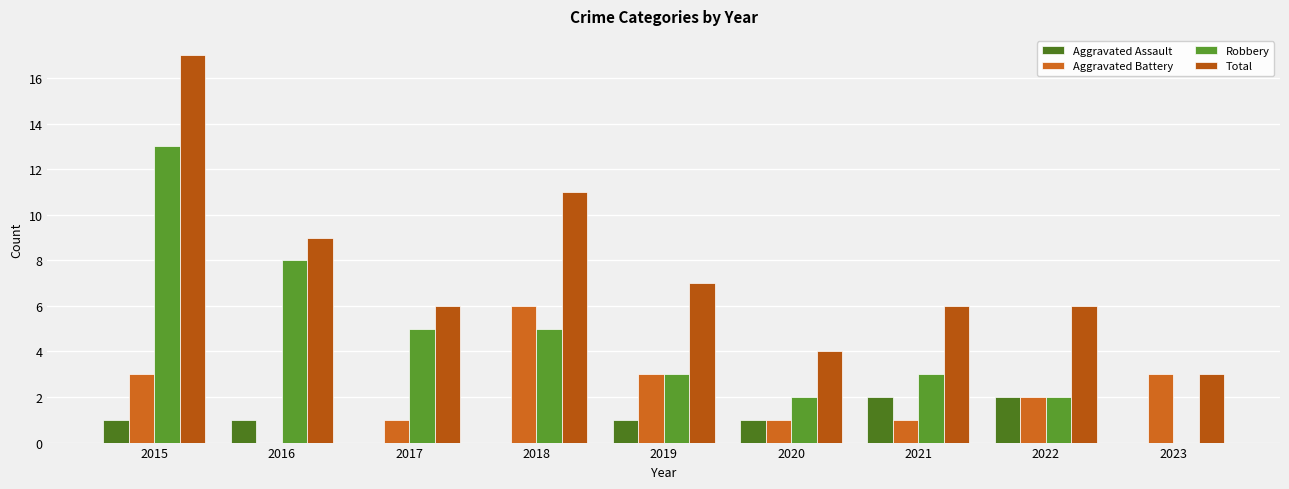

What is the difference between the maximum and minimum values in the Total series?

14